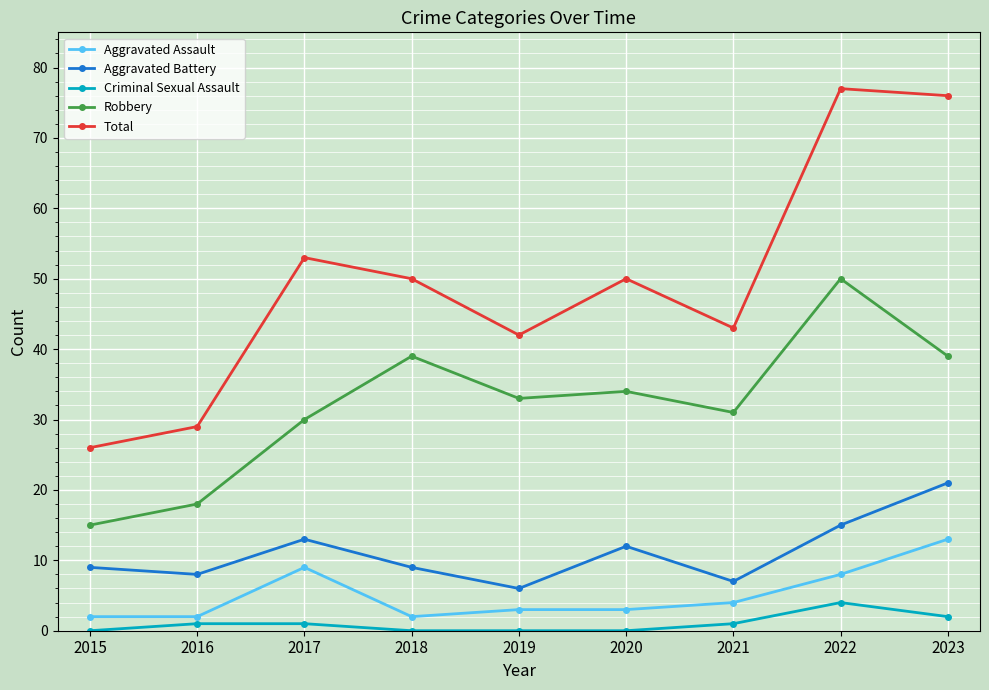

In Total, how many points are lower than both neighbors (excluding endpoints)?

2